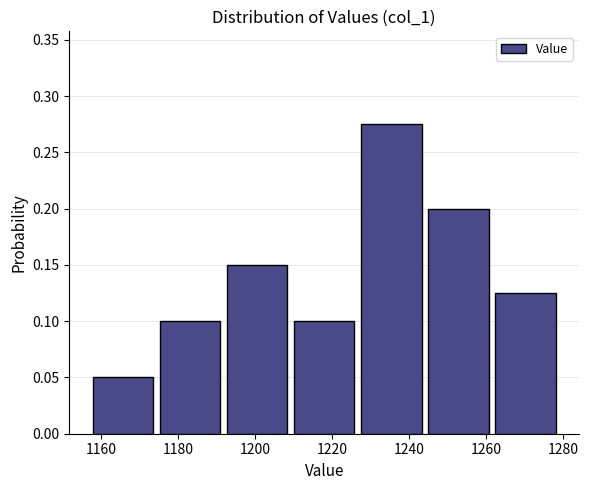

Reading left to right, transcribe this chart: for each bar, give the range it covers on the x-axis and its height. Neither the bar edges nor the heights are printed on the chart, so give them approximately, as read against the axes.

1158 to 1174: 0.050
1174 to 1192: 0.100
1192 to 1210: 0.150
1210 to 1226: 0.100
1226 to 1244: 0.275
1244 to 1262: 0.200
1262 to 1280: 0.125